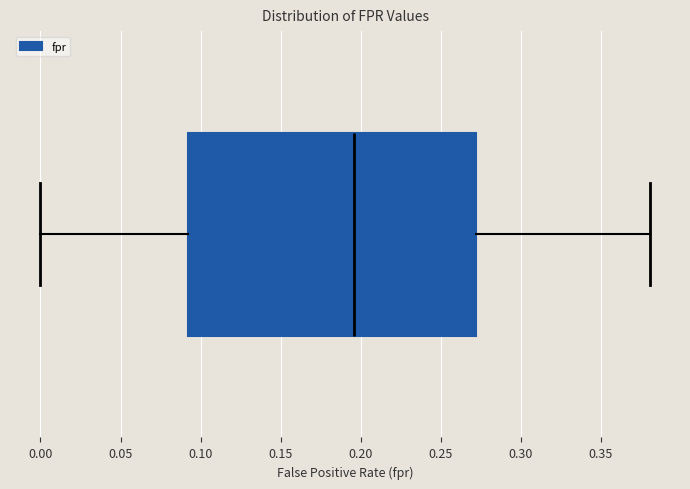

Where is the right edge of the box on the x-axis? The values are not printed on the chart, so give them approximately, as read against the axis.

0.270